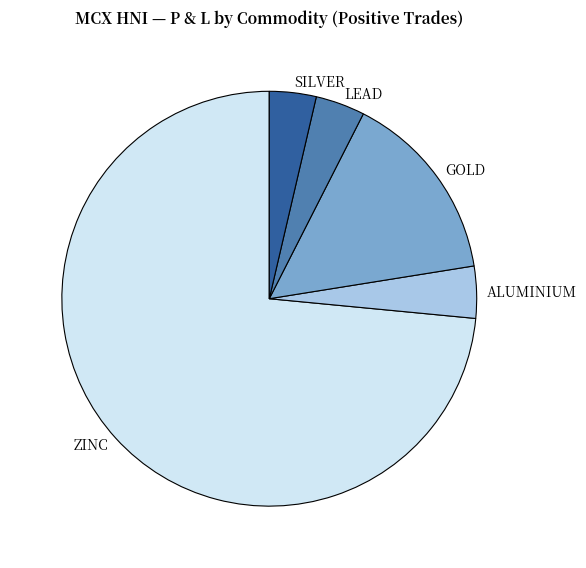

How many segments does this pie chart have?

5